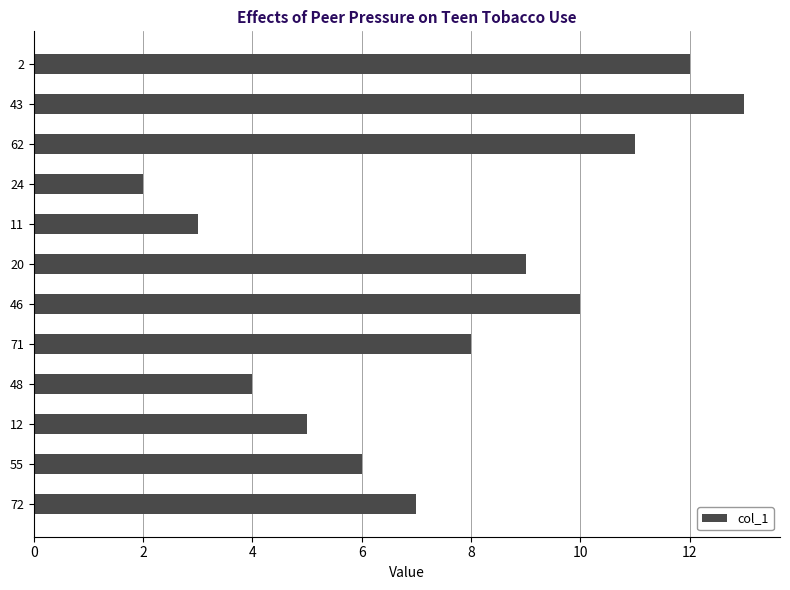

What is the minimum value shown in the chart?

2